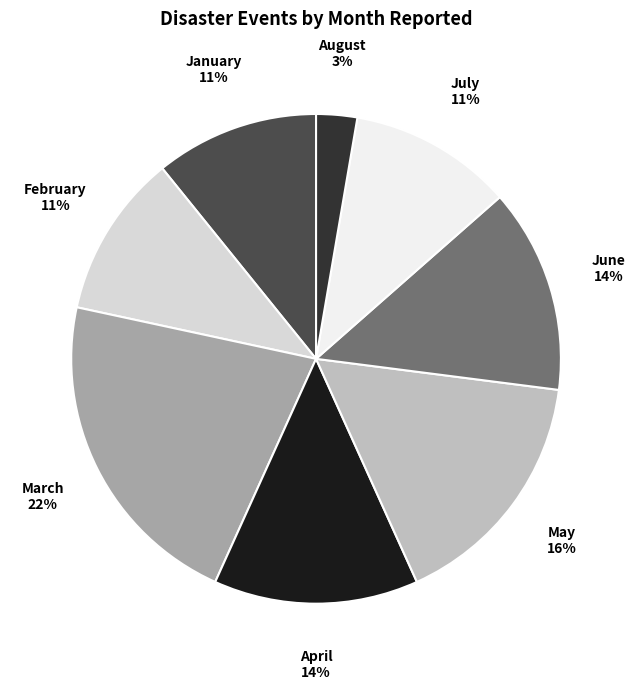

To the nearest percent, what portion does February represent?

11%